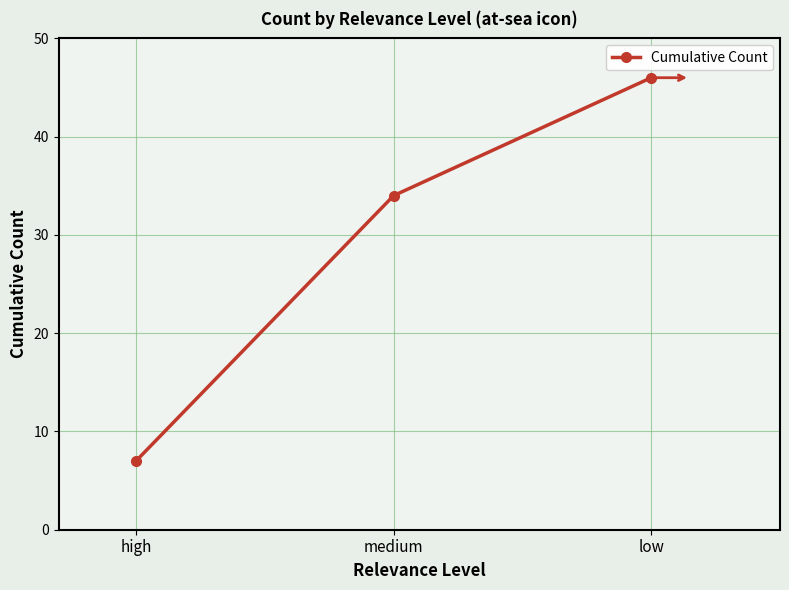

What is the value of the 2nd point from the left?

34